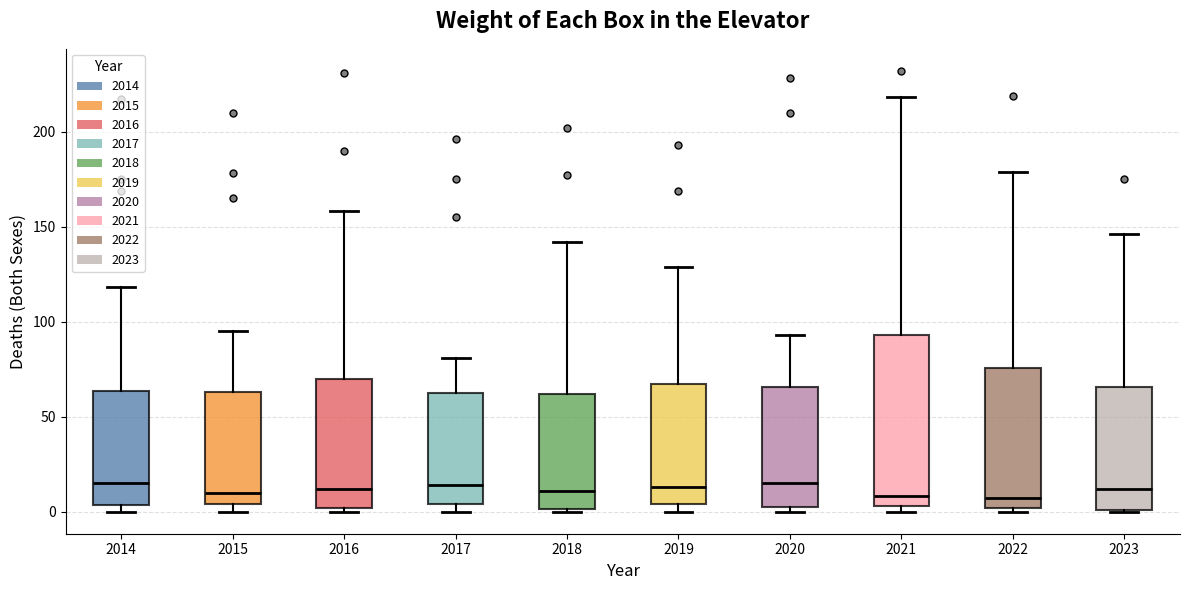

Where does the median line of the box at x = 2019 sit on the y-axis? The values are not printed on the chart, so give them approximately, as read against the axis.

15